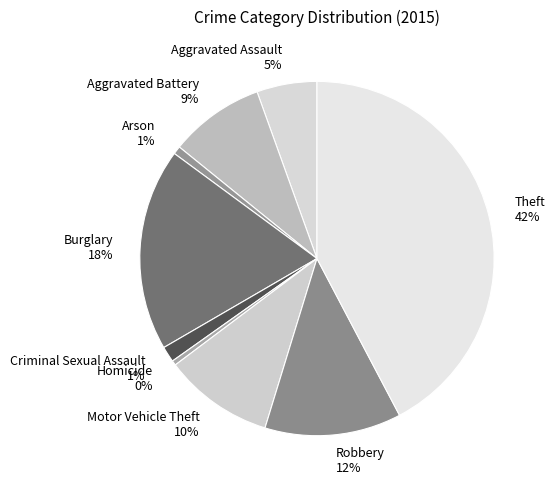

Which category has the biggest portion of the pie?

Theft